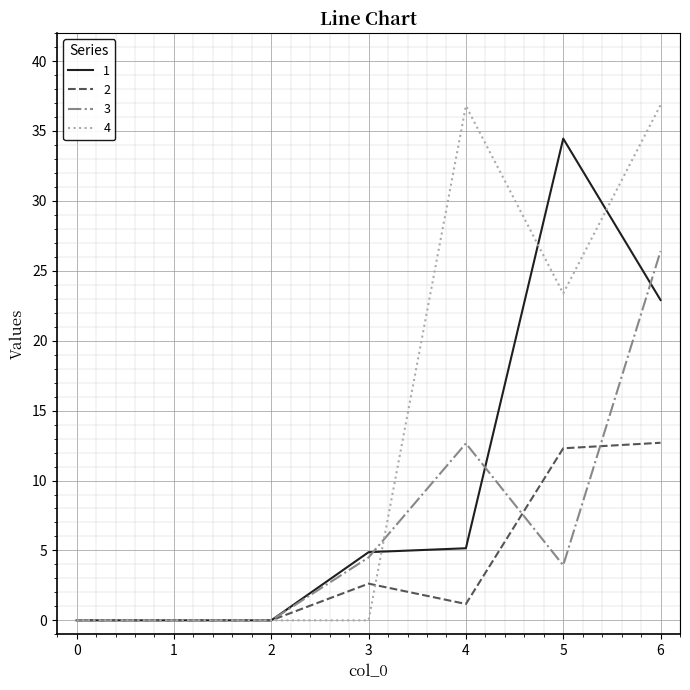

List the series in order of their overall mean, lowest first.

2, 3, 1, 4